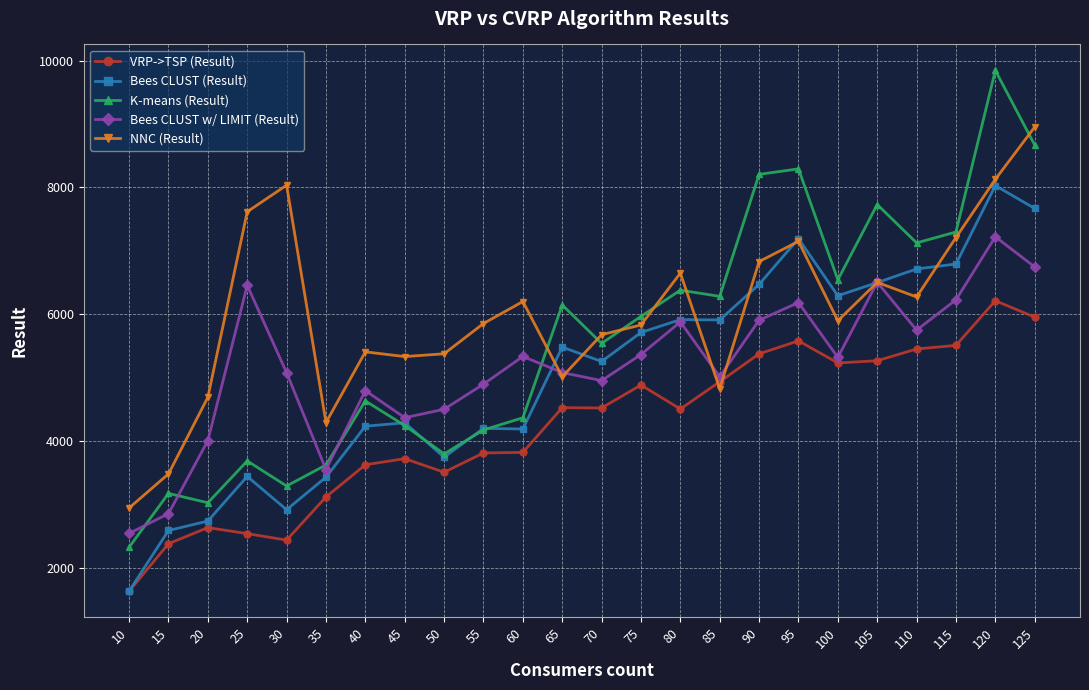

What is the difference between the highest and lowest values at 35?

1174.7